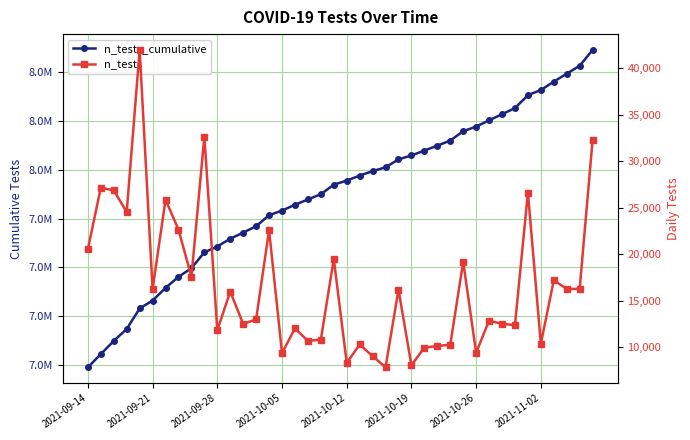

Reading left to right, what are all the values shown in this chart?

n_tests_cumulative: 7595293	7622455	7649323	7673875	7715832	7732091	7757967	7780626	7798210	7830862	7842698	7858702	7871218	7884235	7906851	7916231	7928272	7938975	7949810	7969322	7977659	7987971	7997032	8004891	8021096	8029176	8039152	8049310	8059591	8078792	8088217	8101097	8113617	8126022	8152662	8163052	8180269	8196559	8212842	8245145
n_tests: 20572	27162	26868	24552	41957	16259	25876	22659	17584	32652	11836	16004	12516	13017	22616	9380	12041	10703	10835	19512	8337	10312	9061	7859	16205	8080	9976	10158	10281	19201	9425	12880	12520	12405	26640	10390	17217	16290	16283	32303